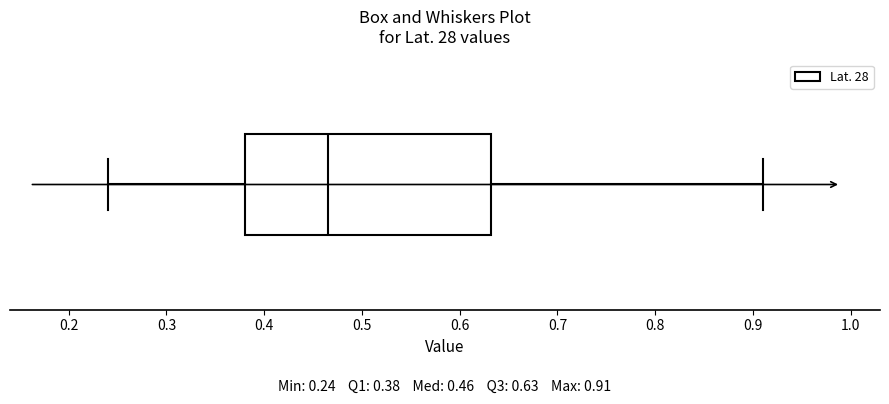

Where does the left whisker of the box end on the x-axis? The values are not printed on the chart, so give them approximately, as read against the axis.

0.24